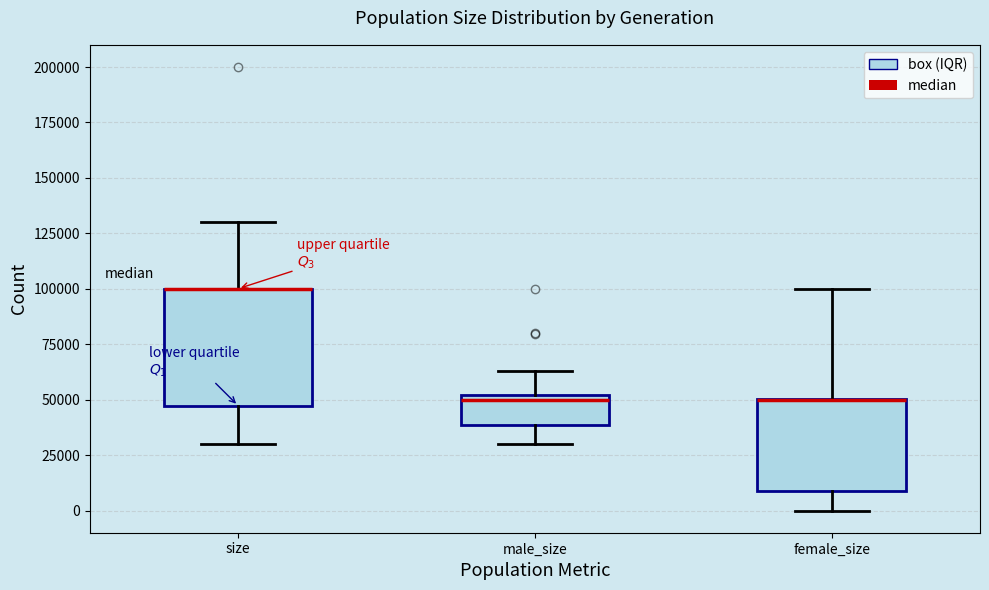

Where is the lower edge of the box for female_size on the y-axis? The values are not printed on the chart, so give them approximately, as read against the axis.

10000